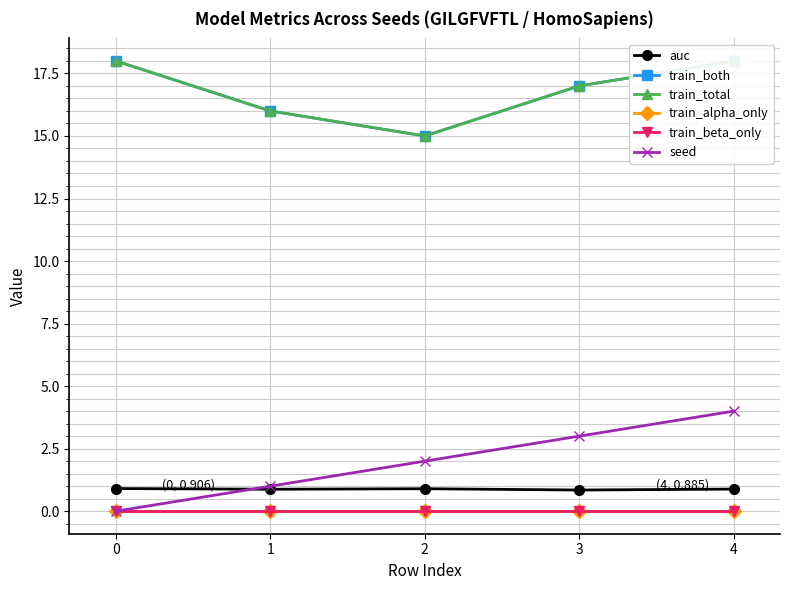

Reading right to left, list all the values displayed in this chart.

auc: 4=0.9	3=0.8	2=0.9	1=0.9	0=0.9
train_both: 4=18.0	3=17.0	2=15.0	1=16.0	0=18.0
train_total: 4=18.0	3=17.0	2=15.0	1=16.0	0=18.0
train_alpha_only: 4=0.0	3=0.0	2=0.0	1=0.0	0=0.0
train_beta_only: 4=0.0	3=0.0	2=0.0	1=0.0	0=0.0
seed: 4=4.0	3=3.0	2=2.0	1=1.0	0=0.0